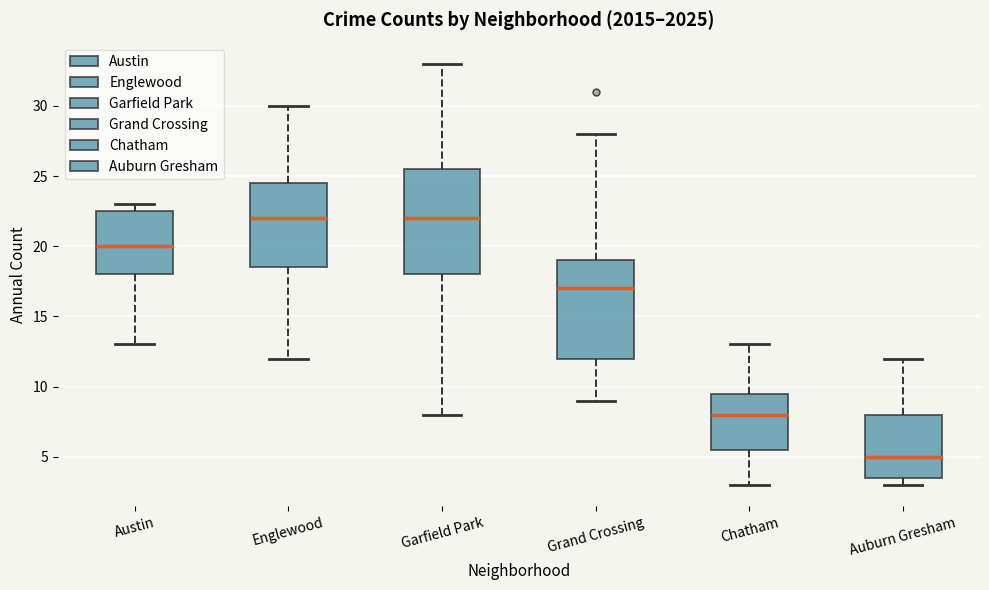

Which box is the tallest, from its lower edge to its upper edge?

Garfield Park